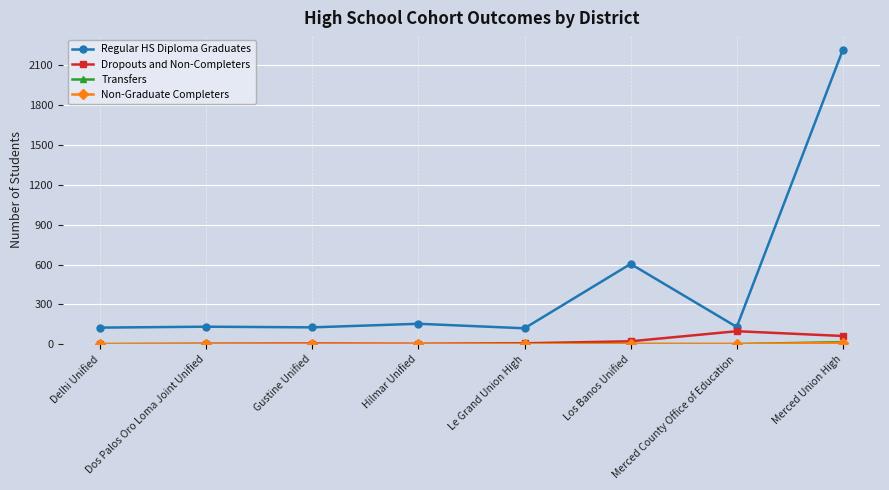

What is the difference between the Dropouts and Non-Completers values at Merced Union High and Hilmar Unified?

59